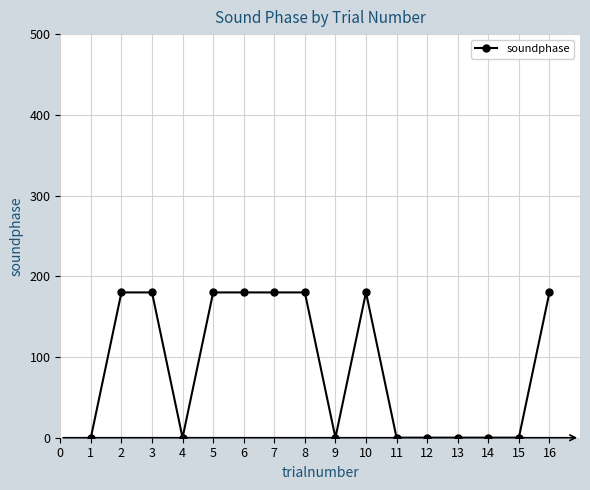

What is the sum of all values?

1440